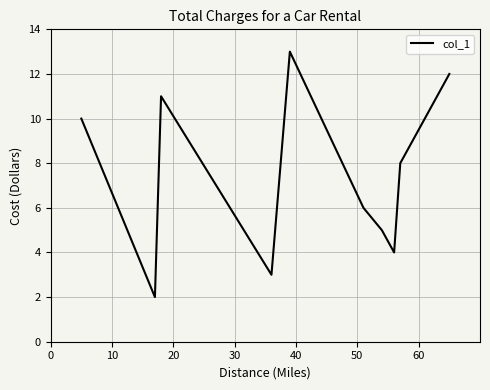

How many interior local valleys (lower than both neighbors) does the data have?

3